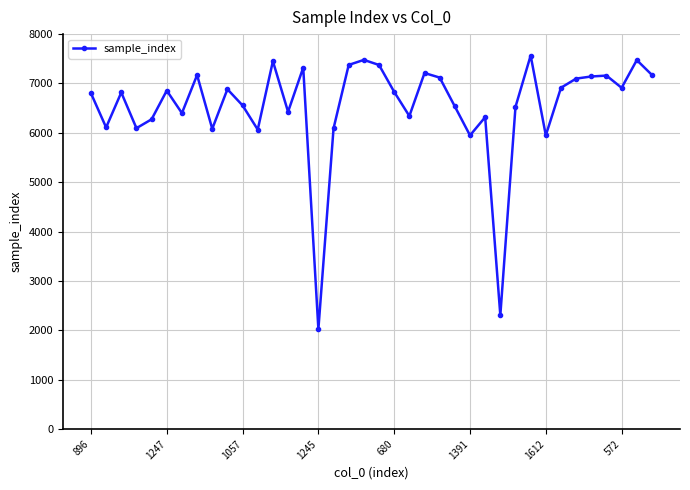

True or false: the data has more than 1 interior local peaks.

True